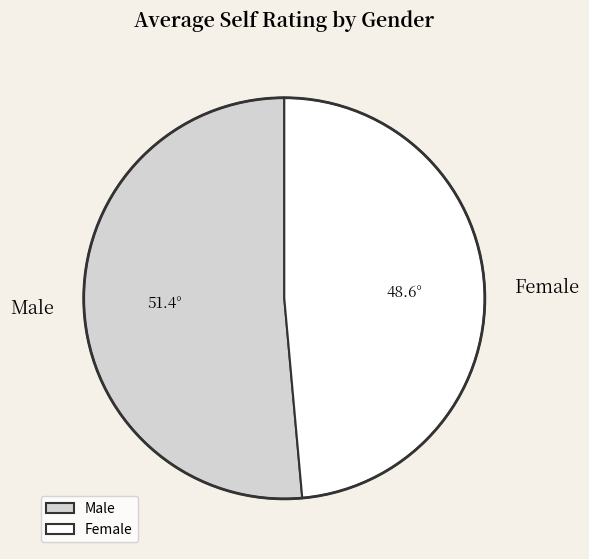

Which category accounts for the majority?

Male